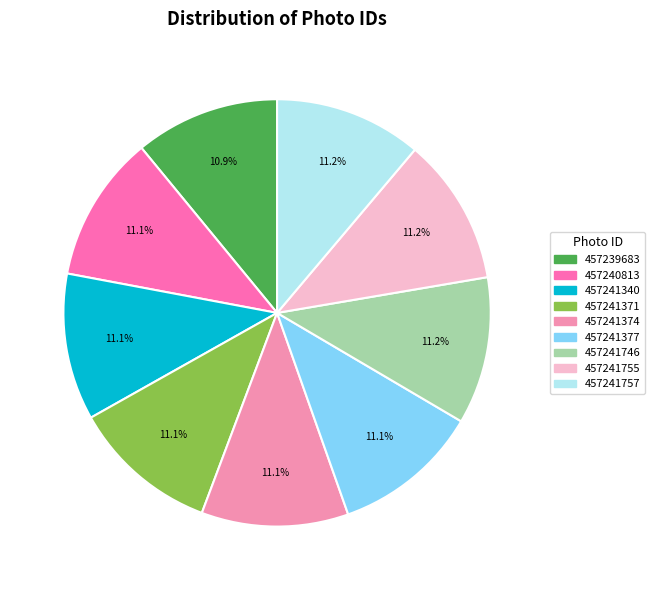

Does 457239683 represent more than half of the total?

No